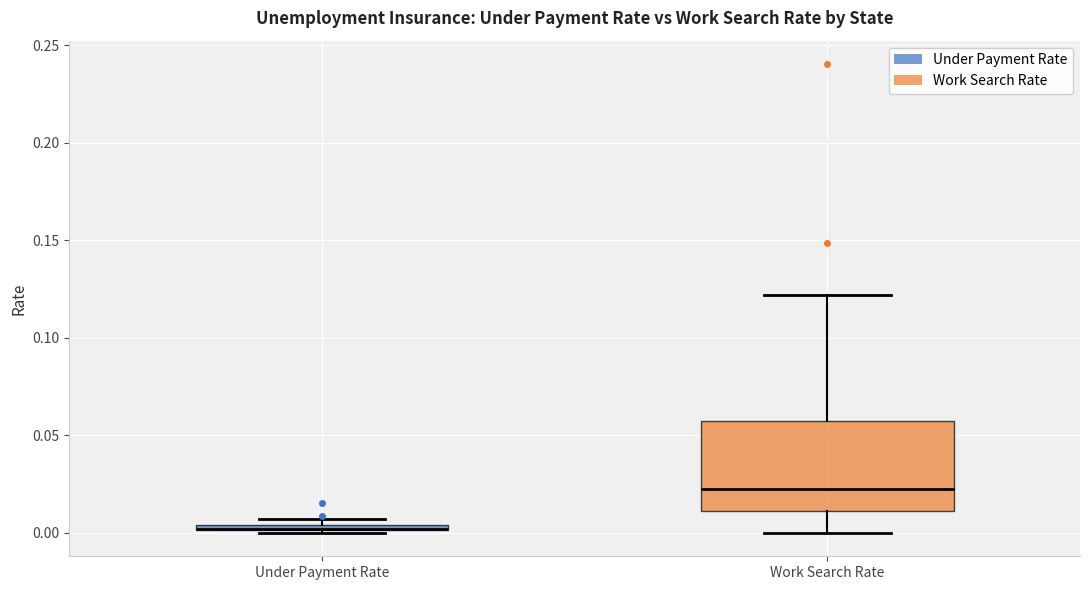

Which box is the tallest, from its lower edge to its upper edge?

Work Search Rate